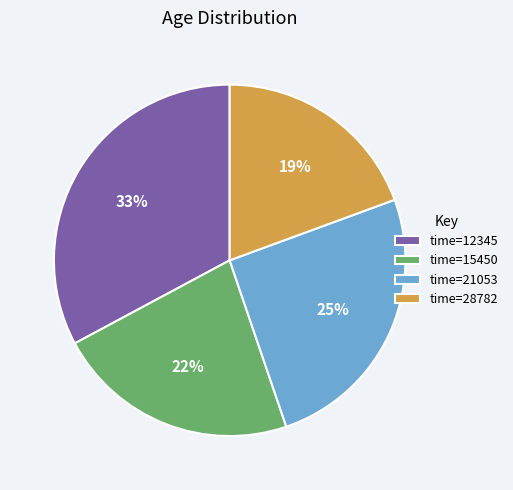

To the nearest percent, what is the average slice percentage?

25%